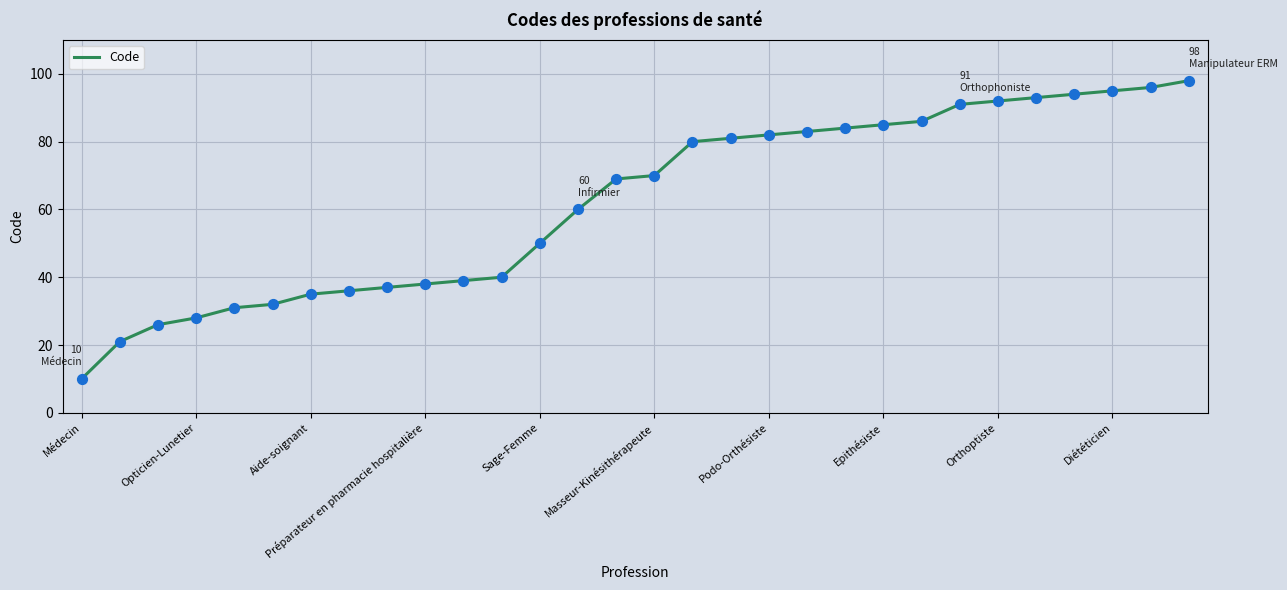

What is the maximum value shown in the chart?

98